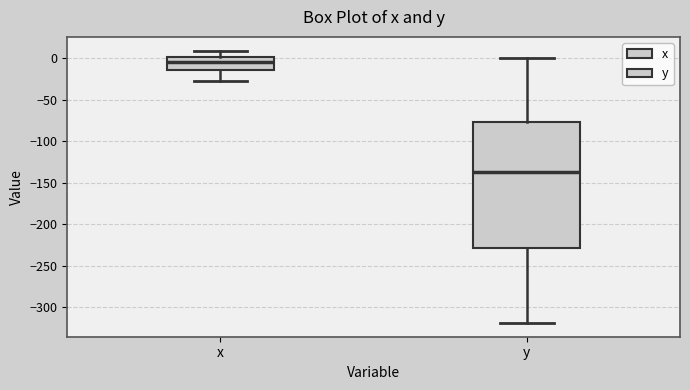

Reading left to right, read every box against the y-axis: the position of its median line, the range the box covers, and the ends of its whiskers. The values are not printed on the chart, so give them approximately, as read against the axis.

x: median -5, box -15 to 0, whiskers -25 to 10
y: median -135, box -230 to -75, whiskers -320 to 0